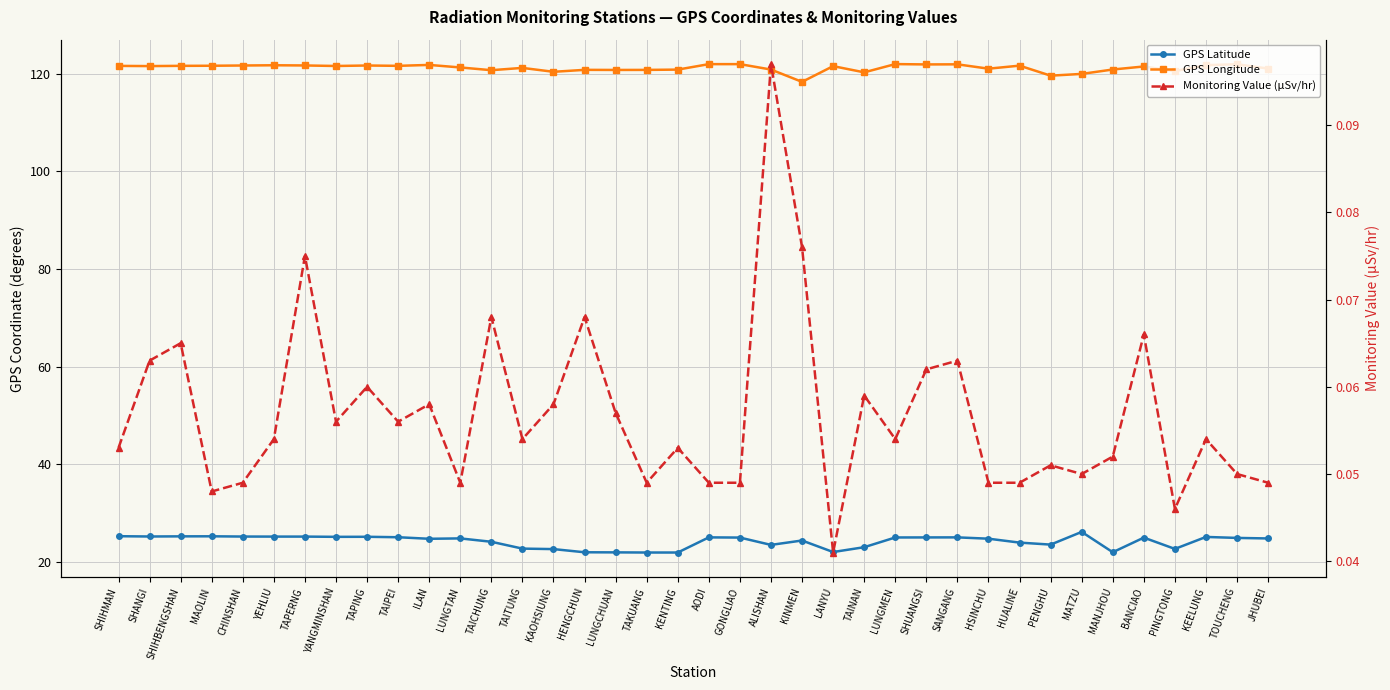

The GPS Longitude series shows 121.9 at SHUANGSI. True or false?

True